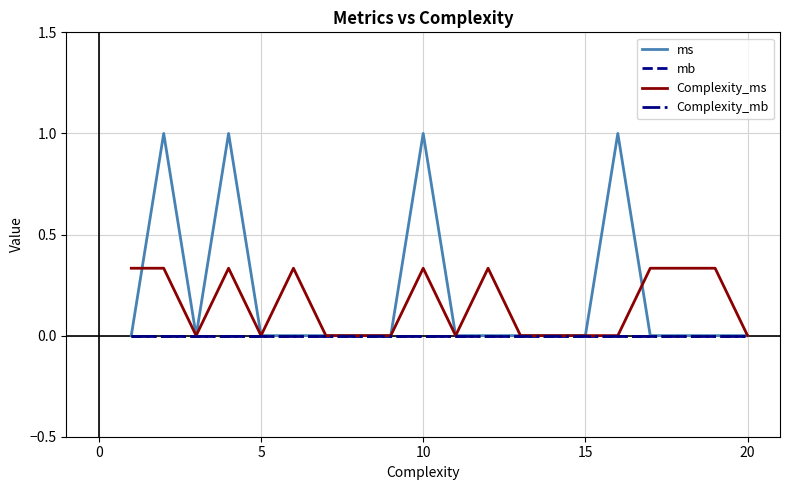

True or false: Complexity_mb has more than 0 points higher than both neighbors.

False